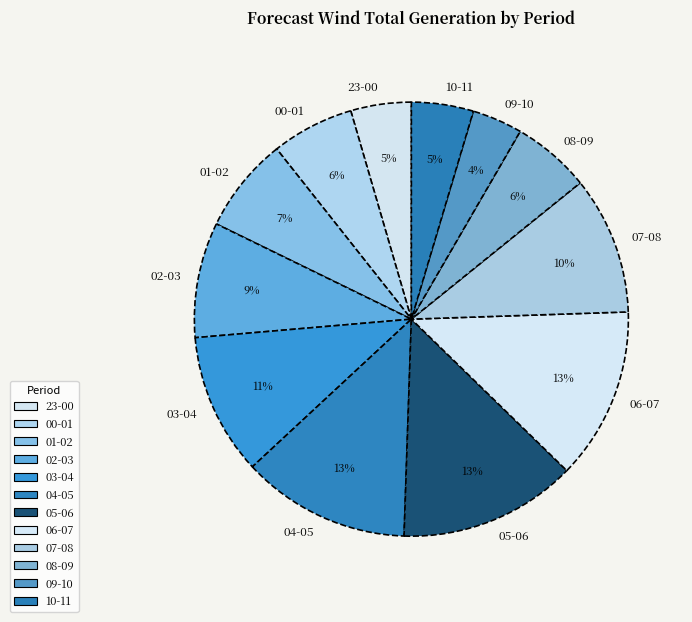

What is the smallest slice in the pie chart?

09-10